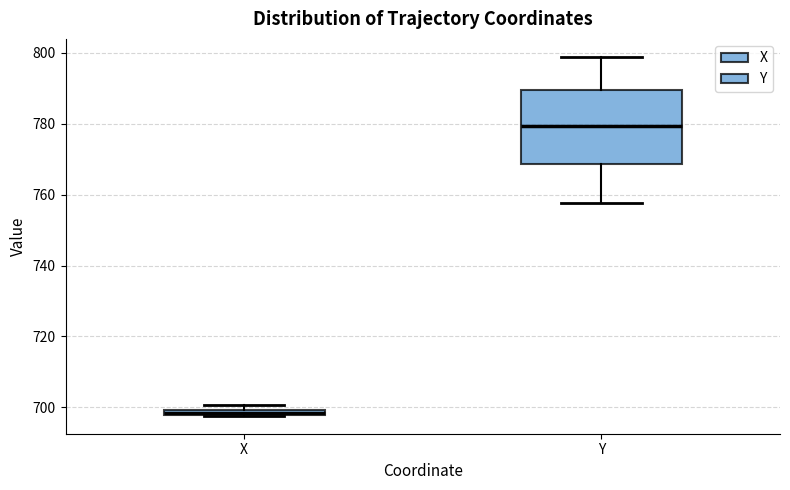

Which box has the highest median line?

Y